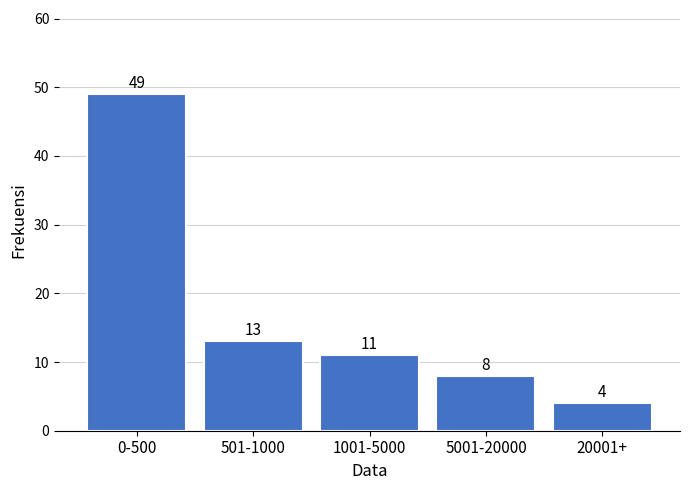

Reading left to right, extract all data points from this chart.

0-500=49	501-1000=13	1001-5000=11	5001-20000=8	20001+=4